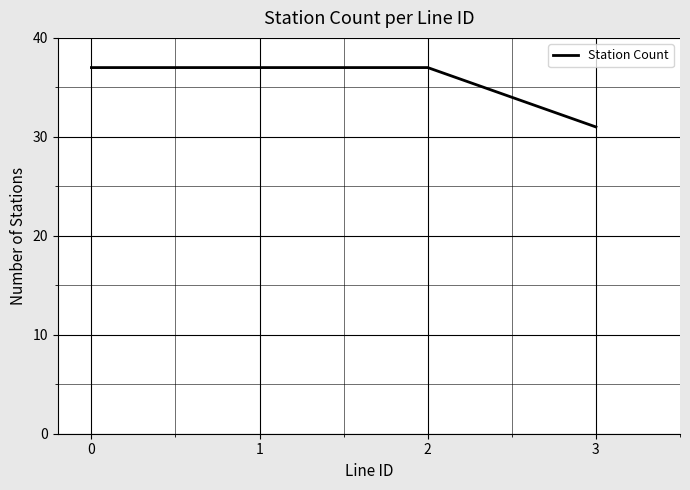

Reading left to right, transcribe all the data shown in this chart.

37	37	37	31